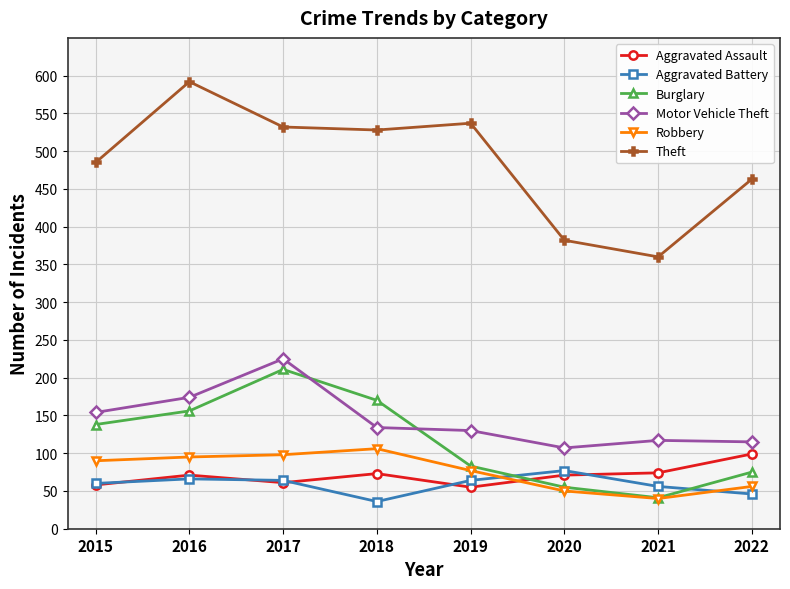

What is the value of the Aggravated Battery point at the 6th from the left?

77